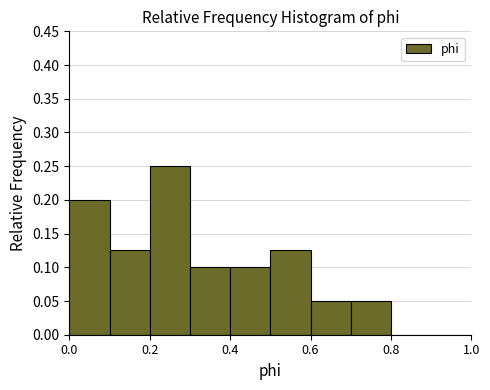

Reading left to right, transcribe this chart: for each bar, give the range it covers on the x-axis and its height. The values are not printed on the chart, so give them approximately, as read against the axis.

0.0 to 0.1: 0.200
0.1 to 0.2: 0.125
0.2 to 0.3: 0.250
0.3 to 0.4: 0.100
0.4 to 0.5: 0.100
0.5 to 0.6: 0.125
0.6 to 0.7: 0.050
0.7 to 0.8: 0.050
0.8 to 0.9: 0
0.9 to 1.0: 0